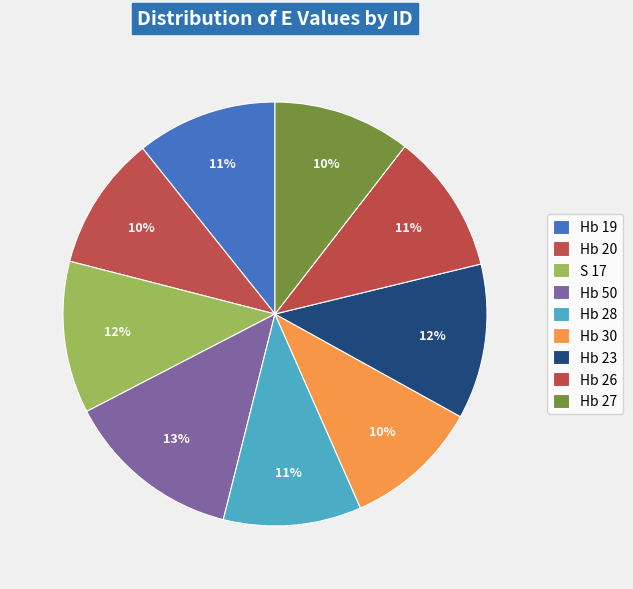

Which category has the smallest portion of the pie?

Hb 20